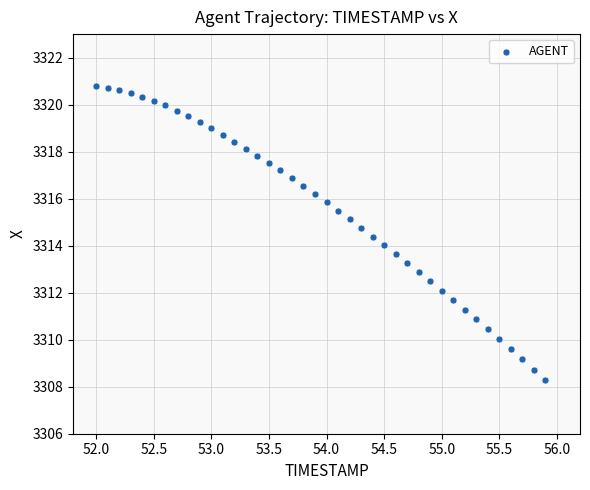

What is the range of X values (max minus min)?

3.9